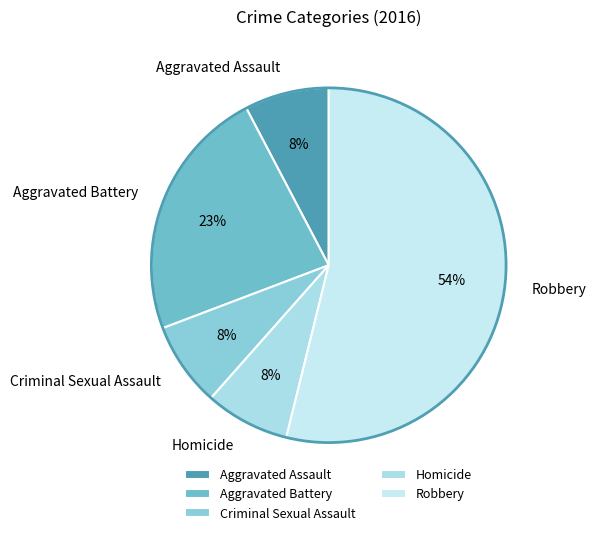

What is the largest slice in the pie chart?

Robbery